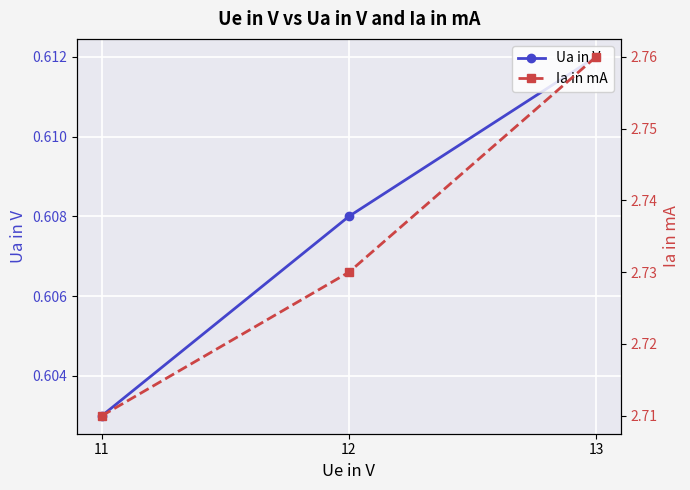

How many lines are shown in the chart?

2